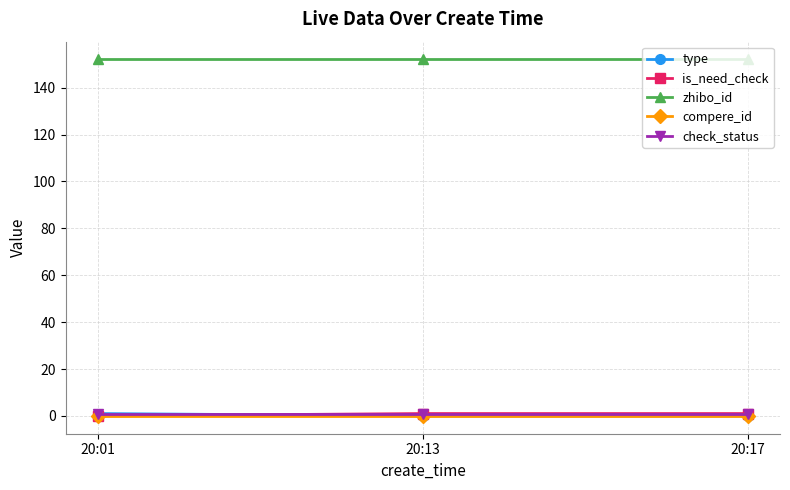

Reading left to right, what are all the values shown in this chart?

type: 1	0	0
is_need_check: 0	1	1
zhibo_id: 152	152	152
compere_id: 0	0	0
check_status: 1	1	1